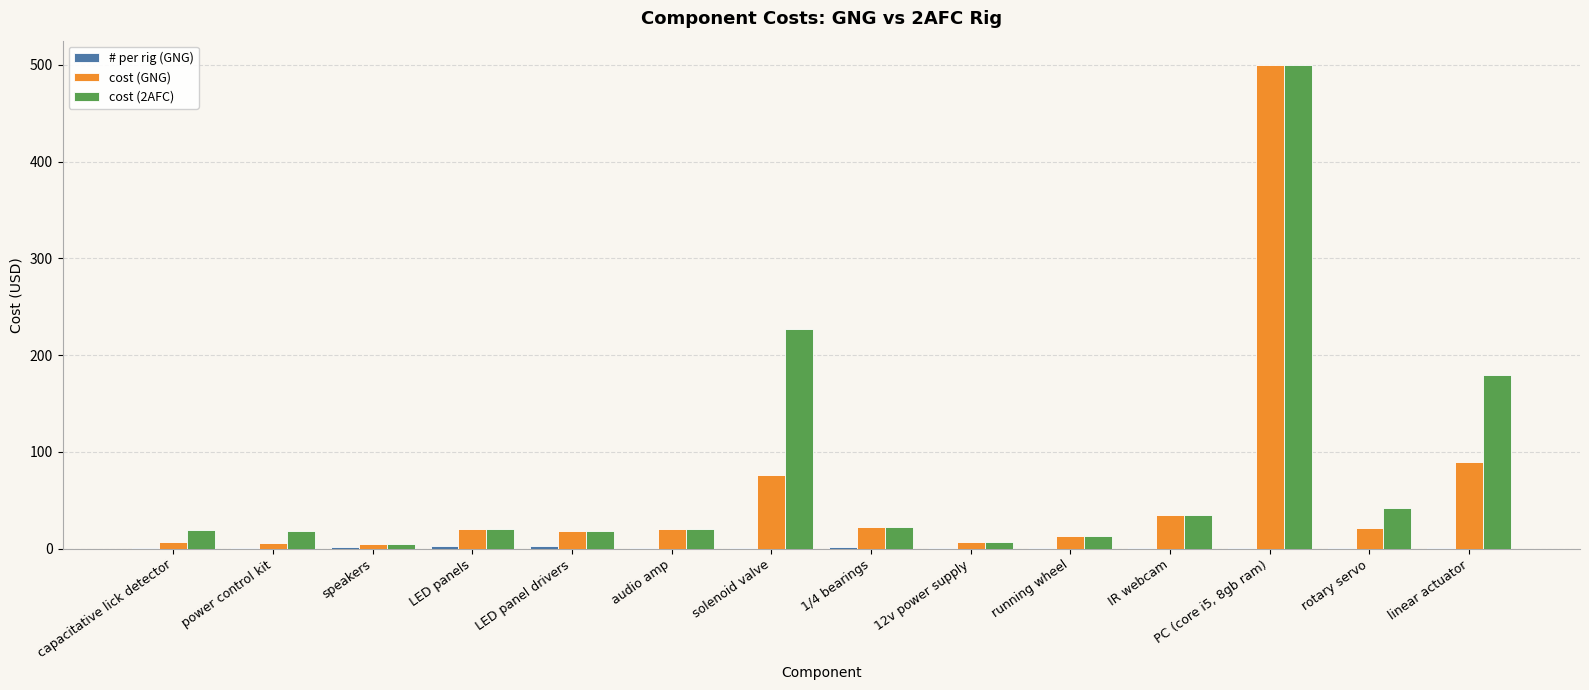

Count the number of data series in this chart.

3